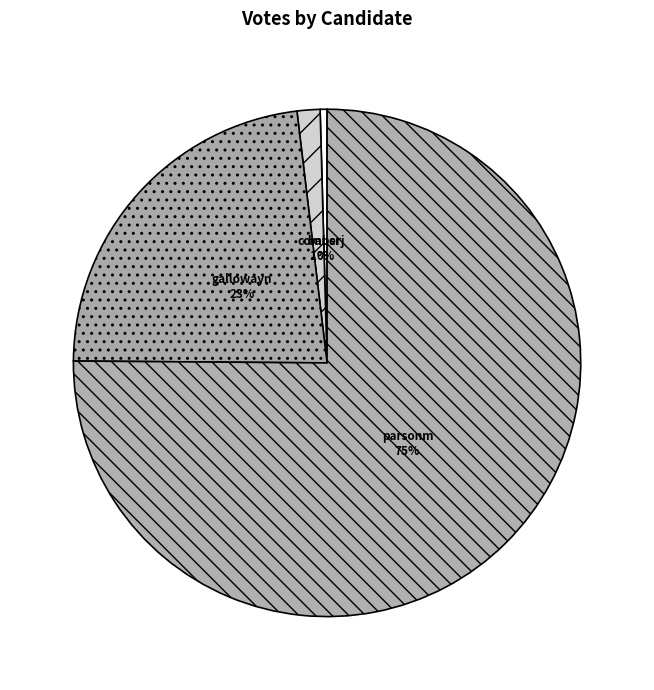

To the nearest percent, what is the average slice percentage?

25%